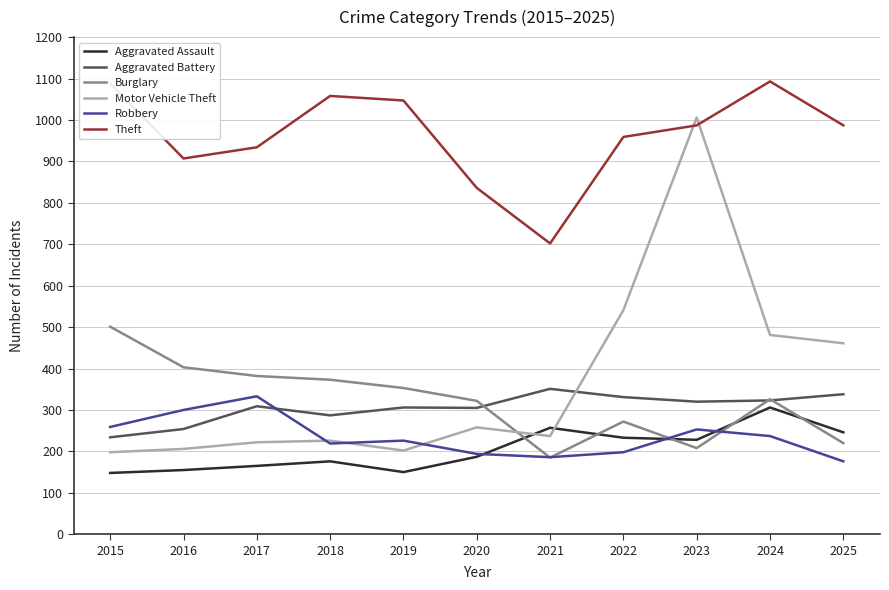

Which series ends up on top after the final intersection of Robbery and Aggravated Assault?

Aggravated Assault